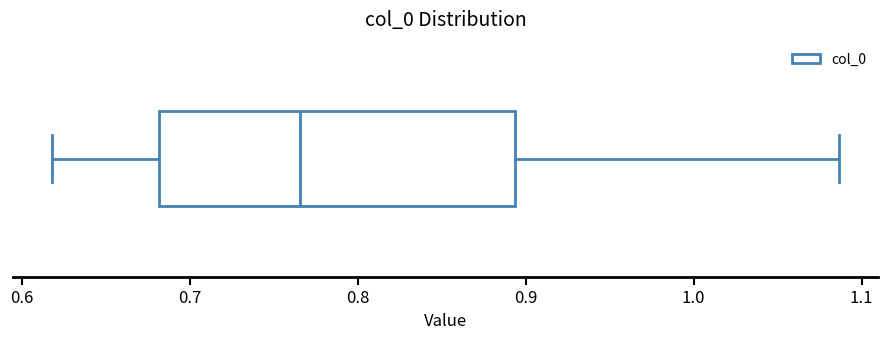

Transcribe this box plot: give where the median line is, the range the box spans, and where the two whiskers end, as read against the x-axis. The values are not printed on the chart, so give them approximately, as read against the axis.

median 0.77, box 0.68 to 0.89, whiskers 0.62 to 1.09